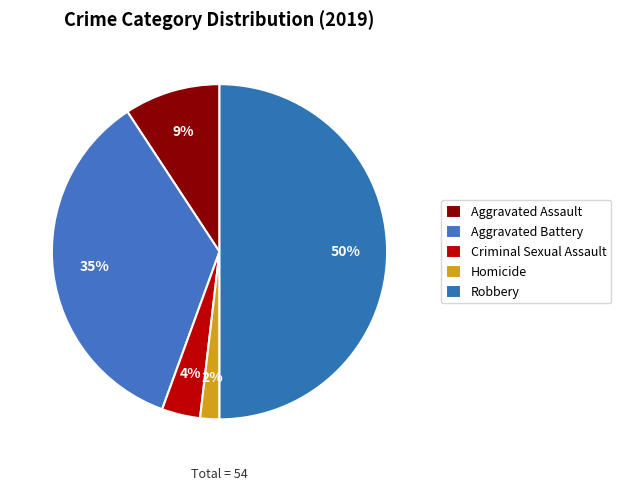

To the nearest percent, what percentage of the pie is Aggravated Assault?

9%